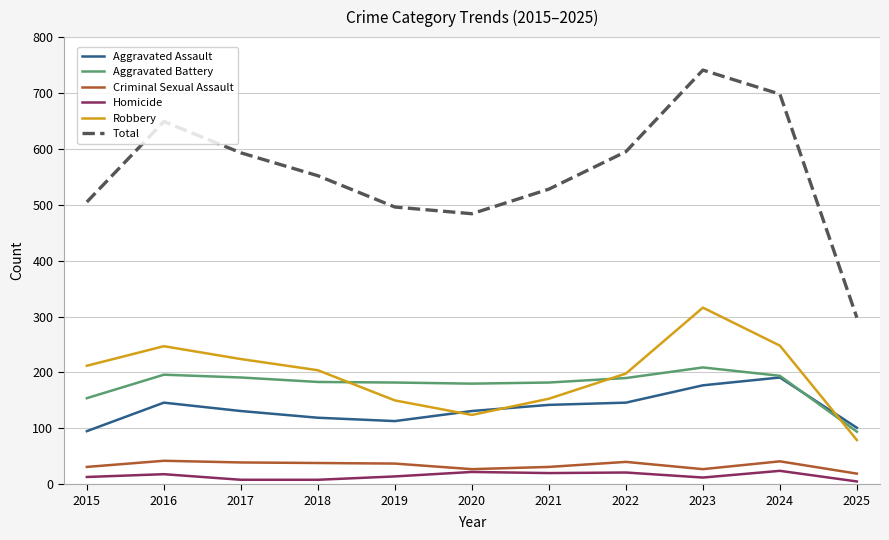

At 2025, list the series in order from largest to smallest.

Total, Aggravated Assault, Aggravated Battery, Robbery, Criminal Sexual Assault, Homicide